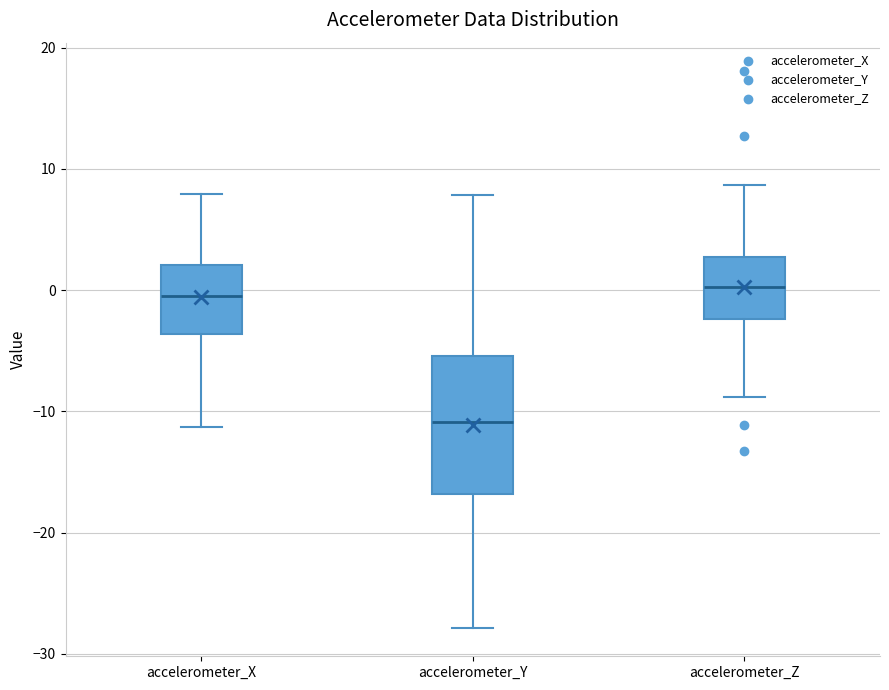

Where does the lower whisker of the box for accelerometer_X end on the y-axis? The values are not printed on the chart, so give them approximately, as read against the axis.

-11